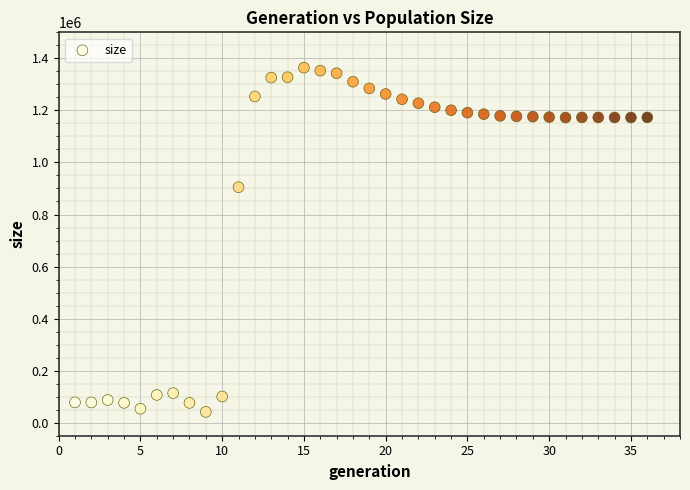

What Y value in the scatter plot is closest to 702909?

904744